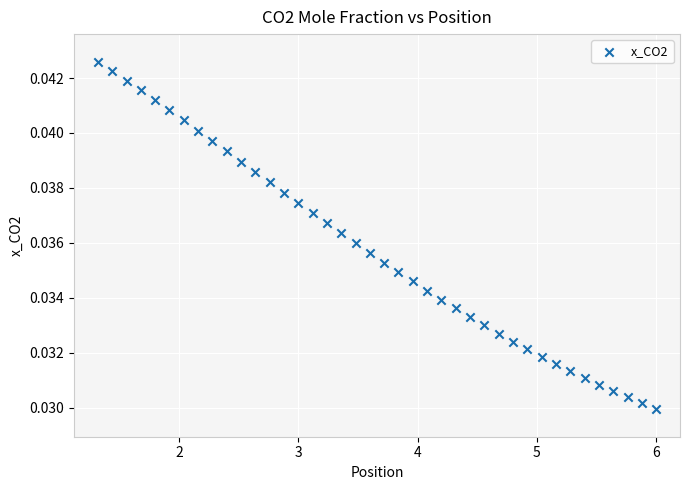

What is the range of X values (max minus min)?

4.7